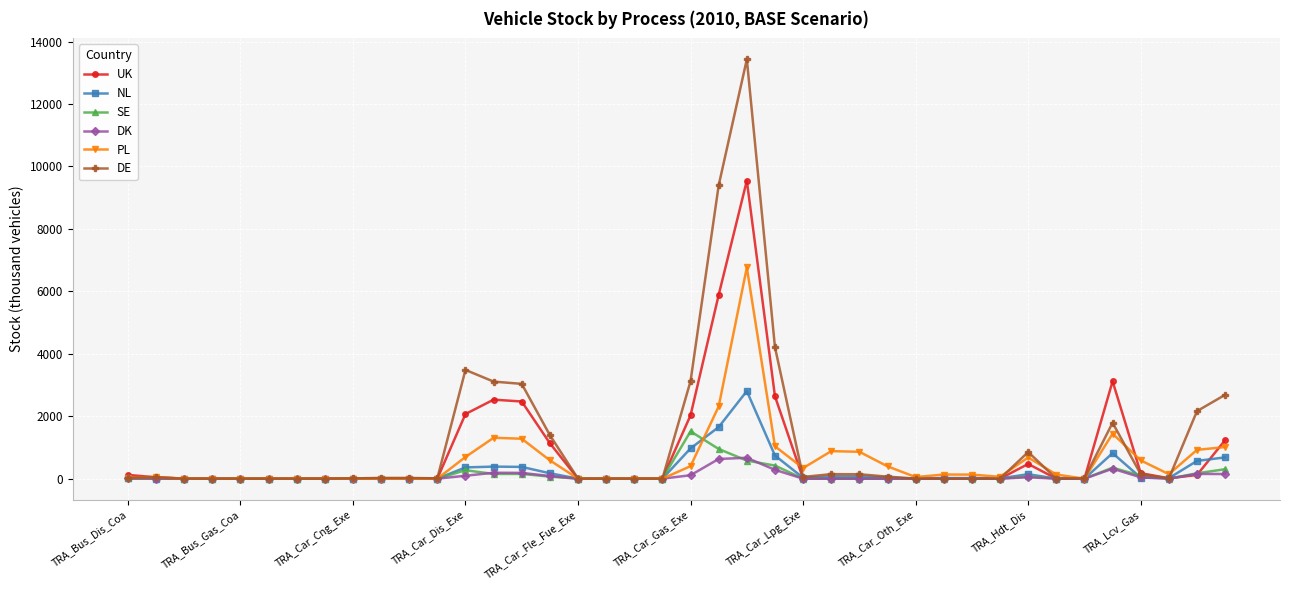

Which series has the largest range (max minus min)?

DE